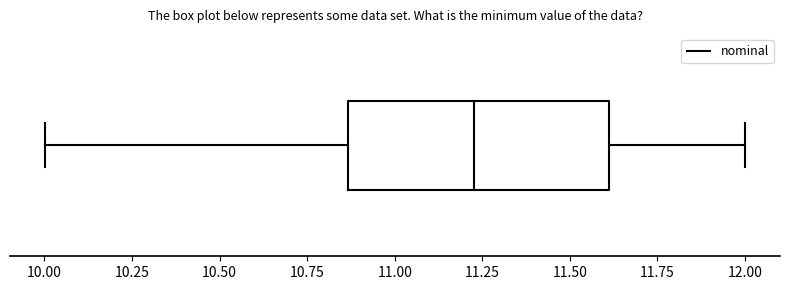

Read this box plot against the x-axis: the position of the median line, the range covered by the box, and the ends of both whiskers. The values are not printed on the chart, so give them approximately, as read against the axis.

median 11.25, box 10.85 to 11.60, whiskers 10.00 to 12.00